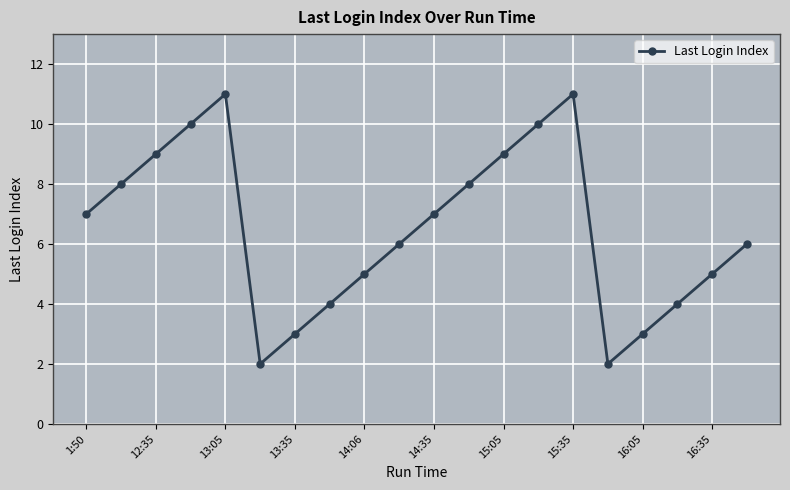

What is the value of the 17th point from the left?

3